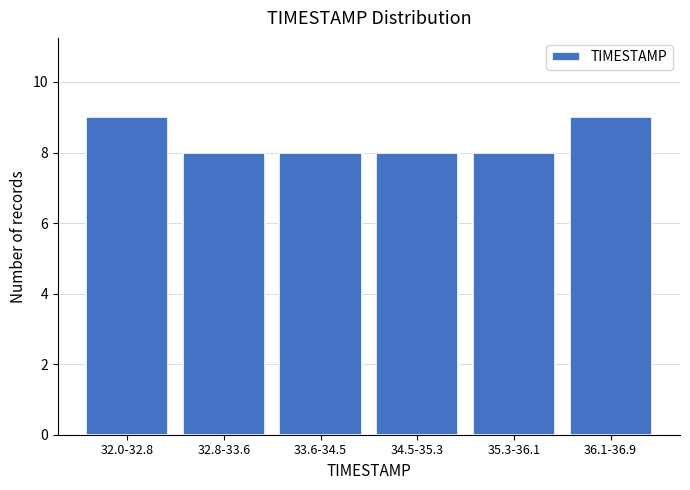

Reading left to right, list all the values displayed in this chart.

32.0-32.8=9	32.8-33.6=8	33.6-34.5=8	34.5-35.3=8	35.3-36.1=8	36.1-36.9=9